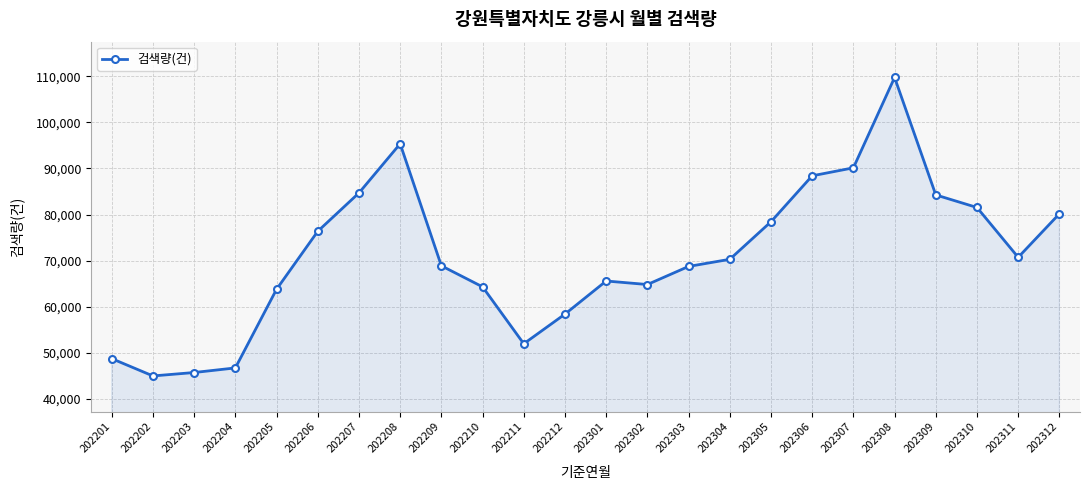

The chart shows a value of 12314 at 202203. True or false?

False